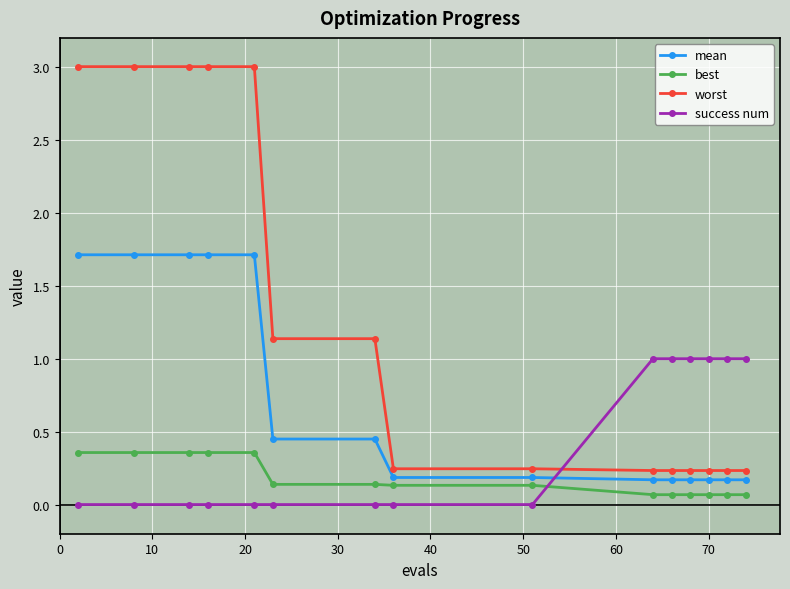

Does the chart have visible grid lines?

Yes